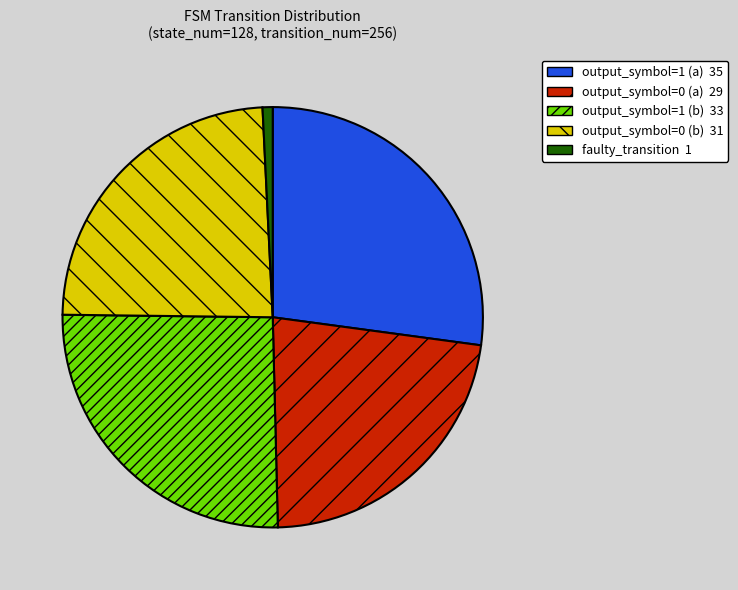

Which has a higher value, output_symbol=0 (b) or faulty_transition?

output_symbol=0 (b)